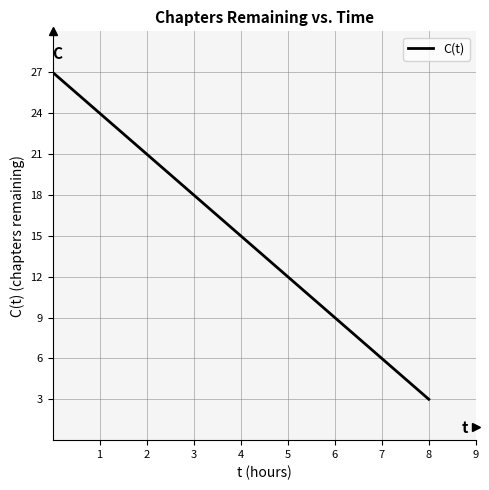

True or false: there are more than 0 points higher than both neighbors.

False